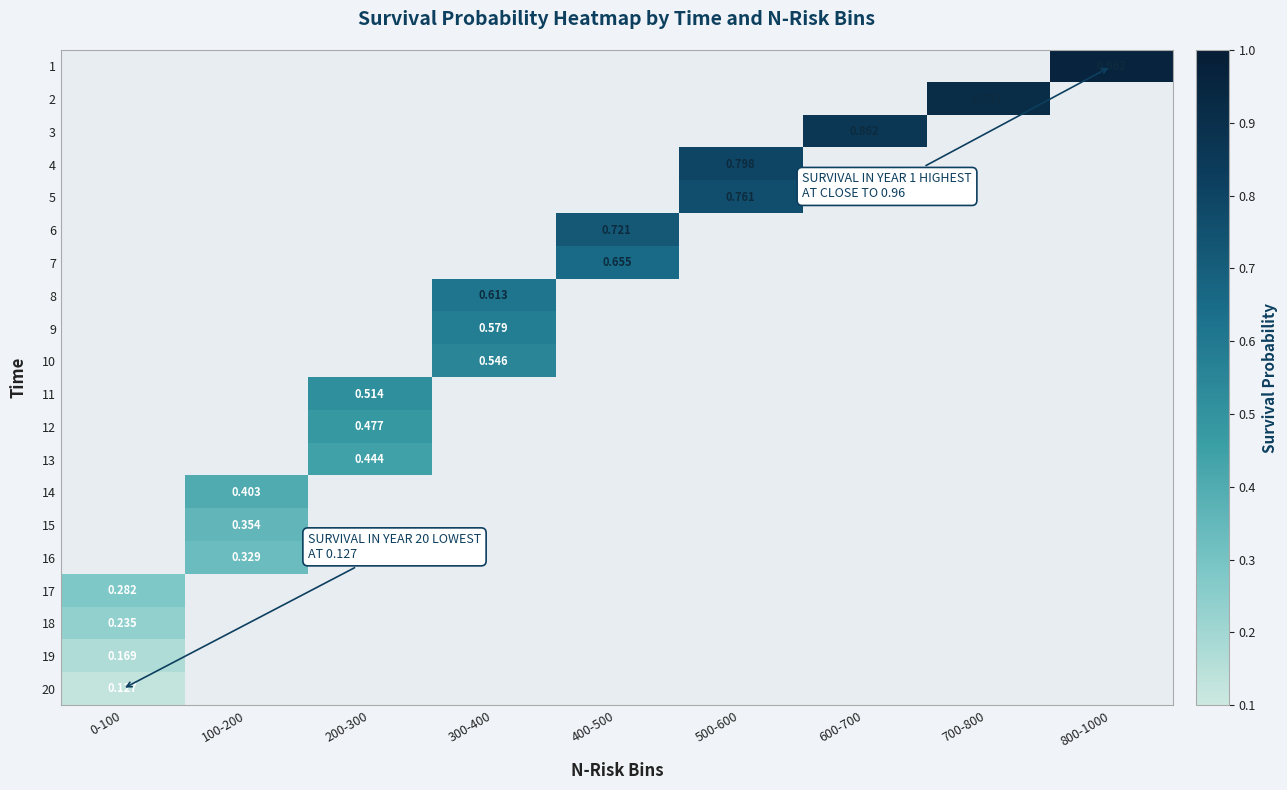

True or false: 3 has a value of 1.3 at 600-700.

False